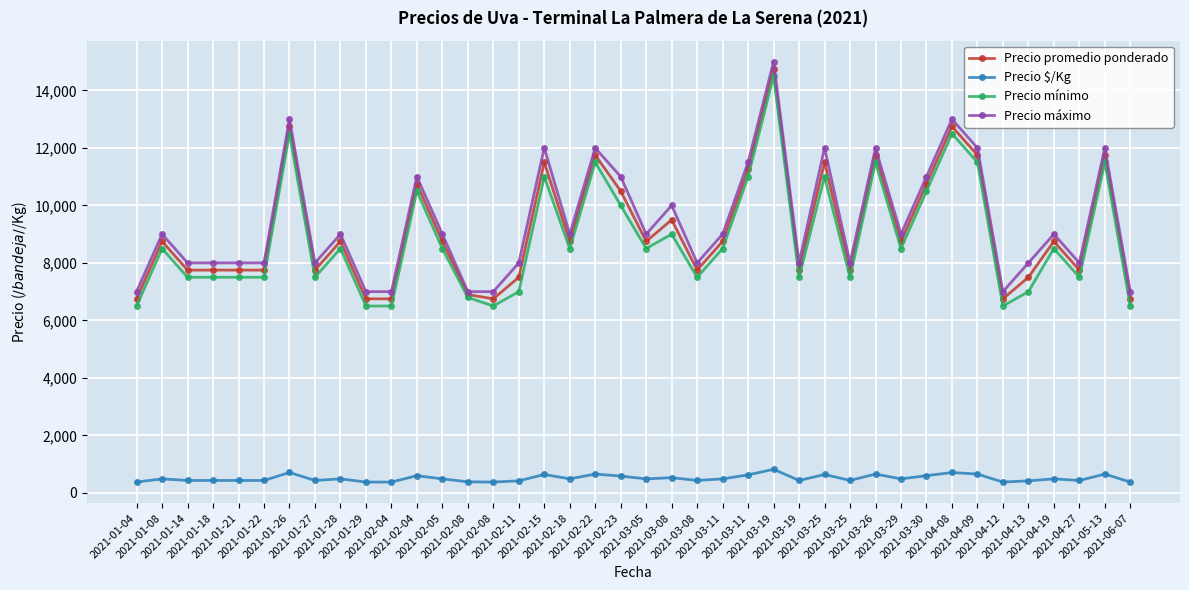

What is the label of the 28th point from the right?

2021-02-05